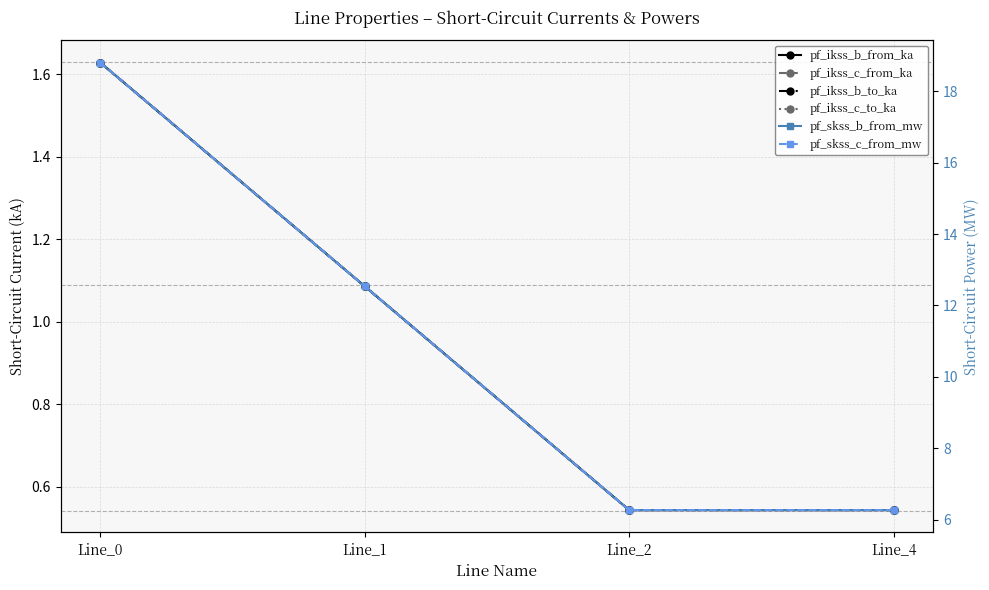

List the labels in order of pf_ikss_b_to_ka value, largest first.

Line_0, Line_1, Line_4, Line_2